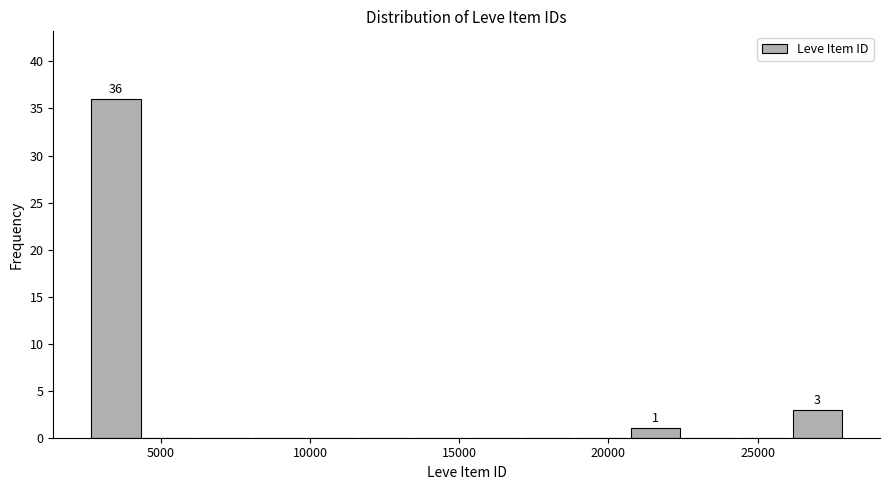

Read against the x-axis, roughly where is the centre of the tallest bar?

3500